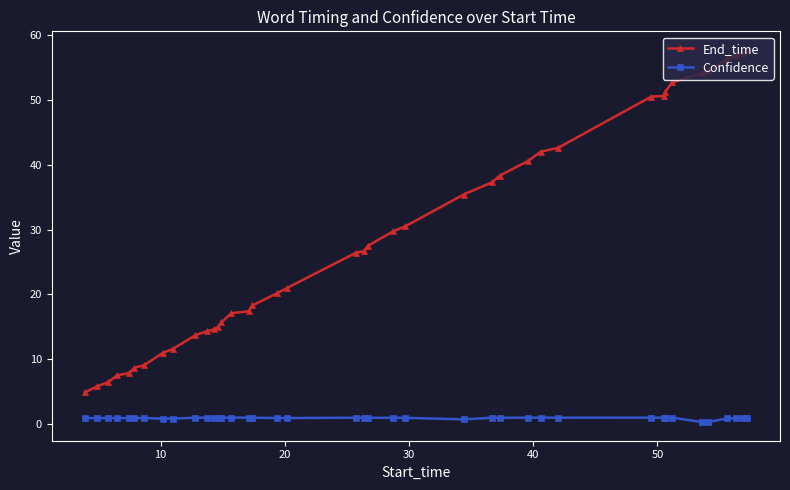

What are all the series names shown in the legend?

End_time, Confidence